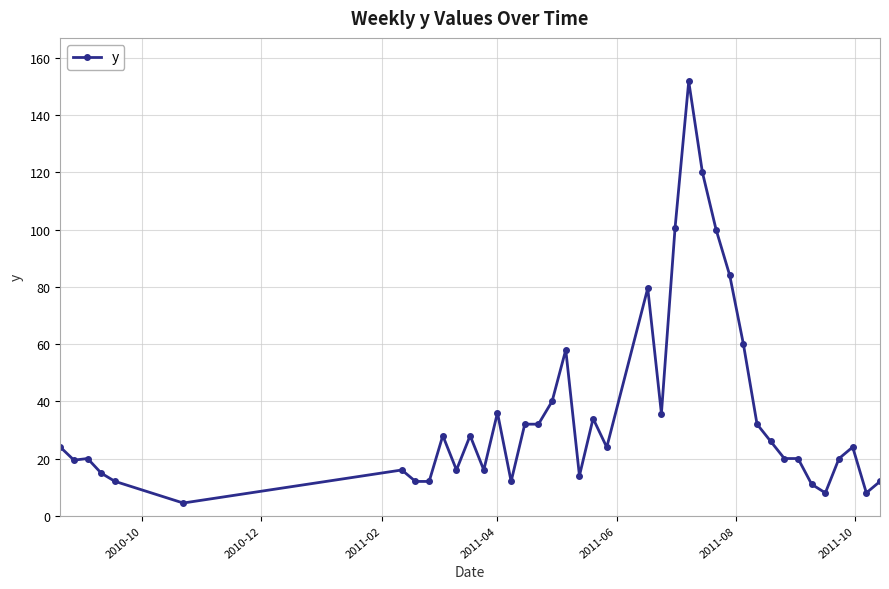

What is the smallest value displayed?

4.5